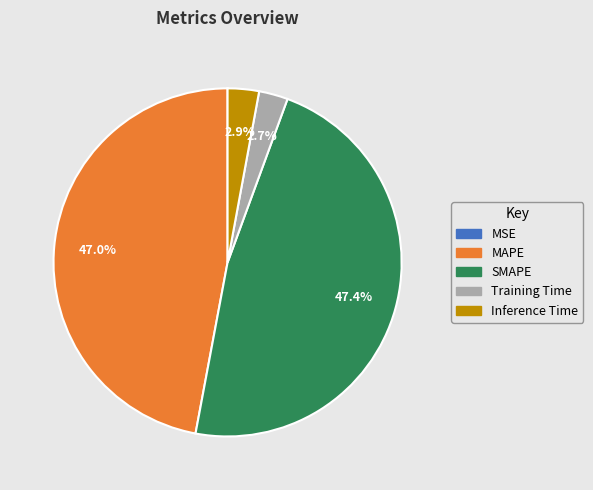

What percentage is NOT represented by MAPE?

53.0%